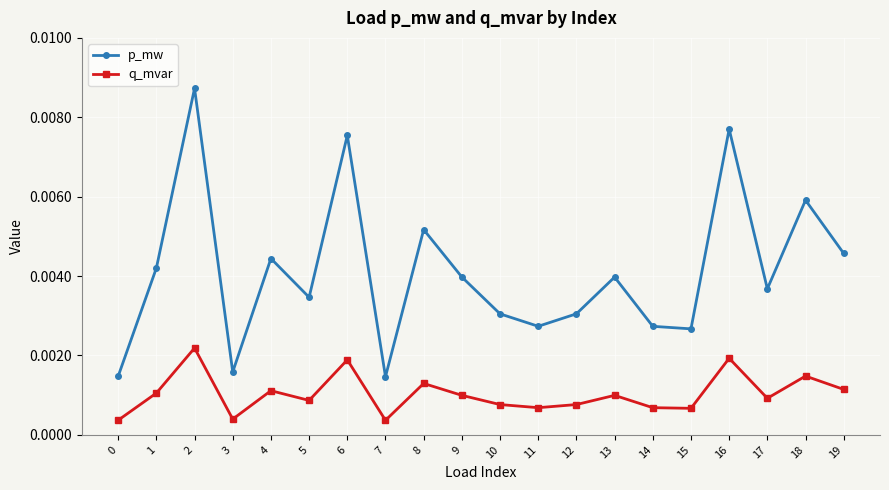

How many p_mw values are between 0 and 1?

20